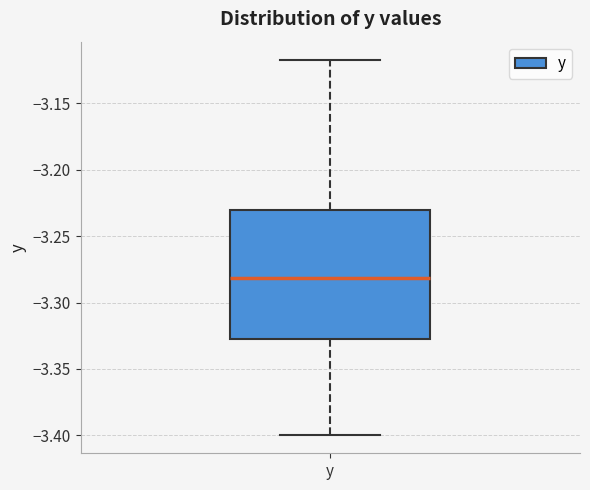

Where does the upper whisker of the box for y end on the y-axis? The values are not printed on the chart, so give them approximately, as read against the axis.

-3.120